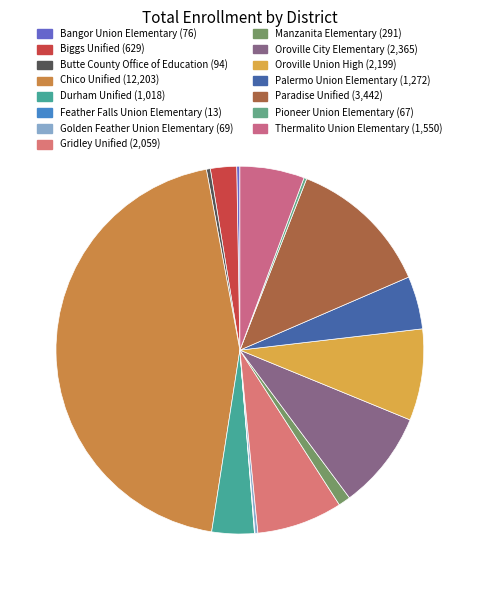

How many segments does this pie chart have?

15